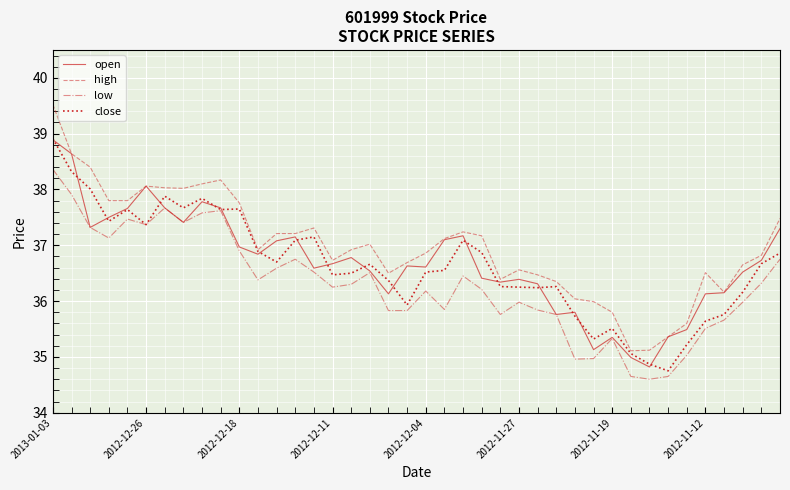

Which series has the largest range (max minus min)?

high